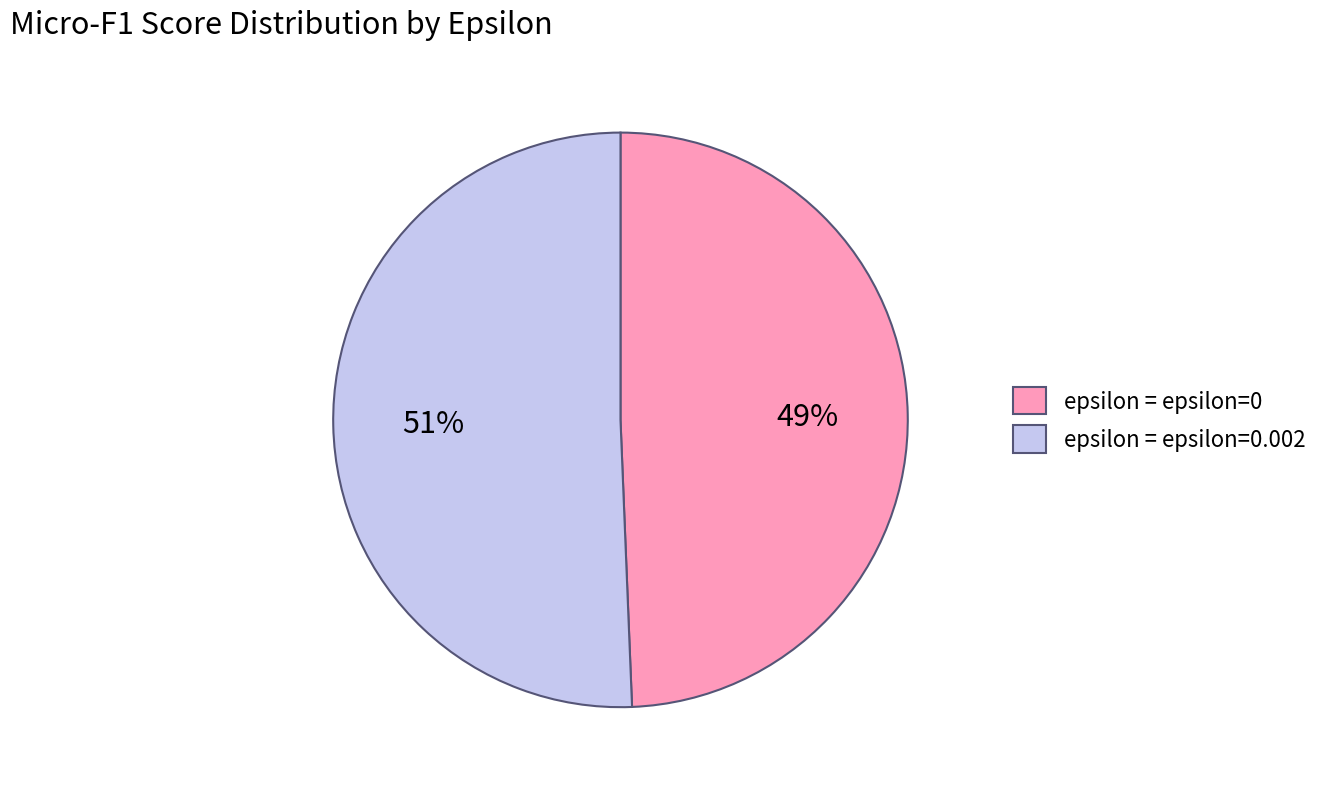

Do epsilon = epsilon=0.002 and epsilon = epsilon=0 together represent more than half of the pie?

Yes